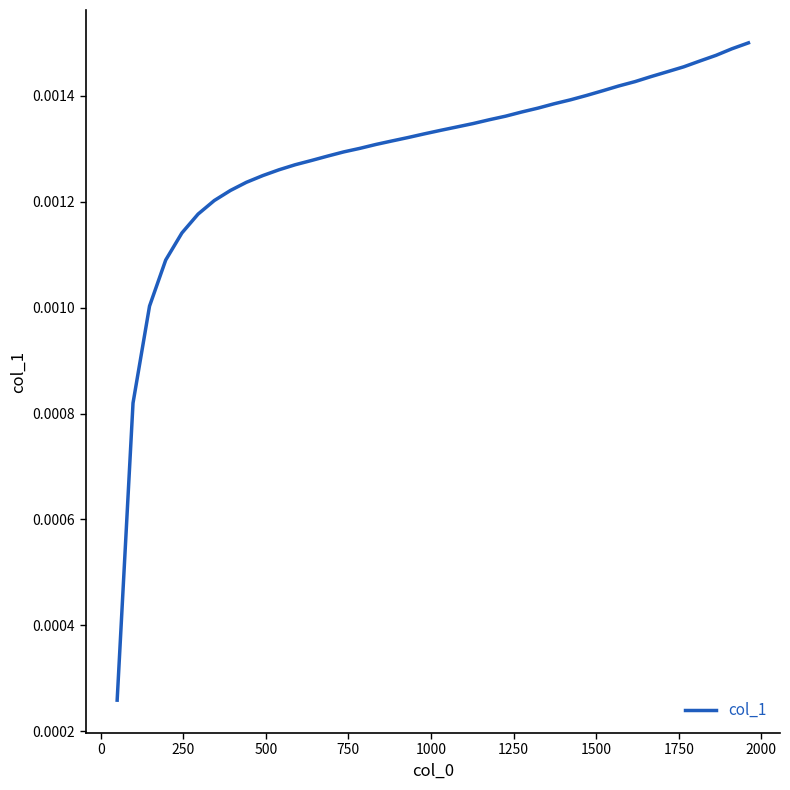

How many values are between 0 and 1?

40